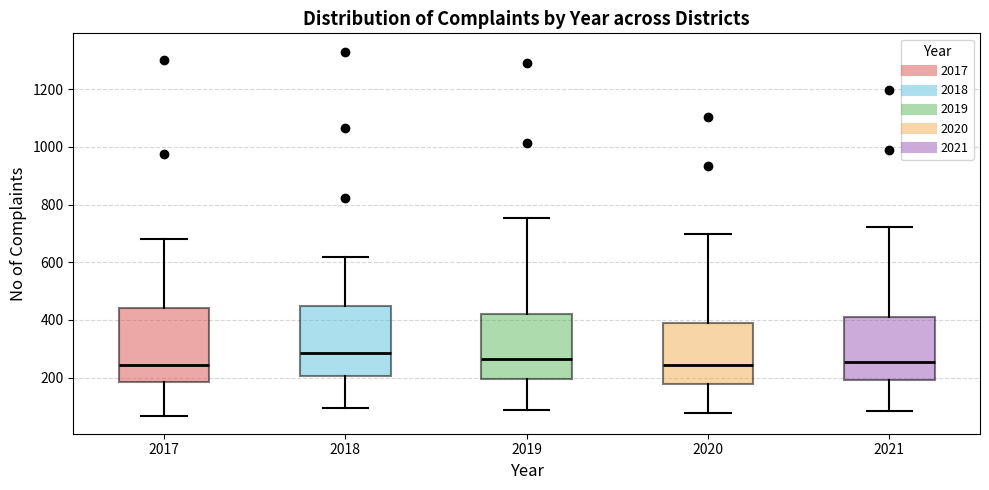

Reading left to right, read every box against the y-axis: the position of its median line, the range the box covers, and the ends of its whiskers. The values are not printed on the chart, so give them approximately, as read against the axis.

2017: median 240, box 180 to 440, whiskers 60 to 680
2018: median 280, box 200 to 440, whiskers 100 to 620
2019: median 260, box 200 to 420, whiskers 80 to 760
2020: median 240, box 180 to 380, whiskers 80 to 700
2021: median 260, box 200 to 420, whiskers 80 to 720